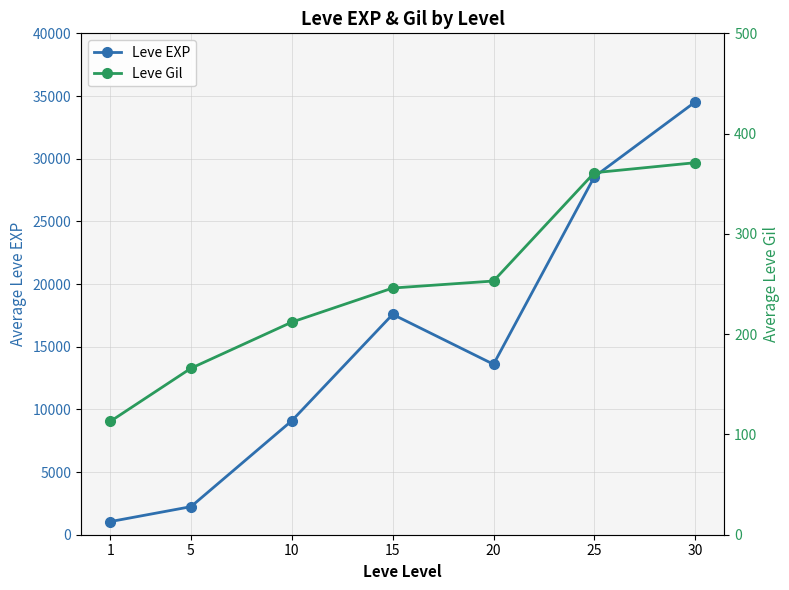

The value of Leve EXP at 1 is 1733. True or false?

False